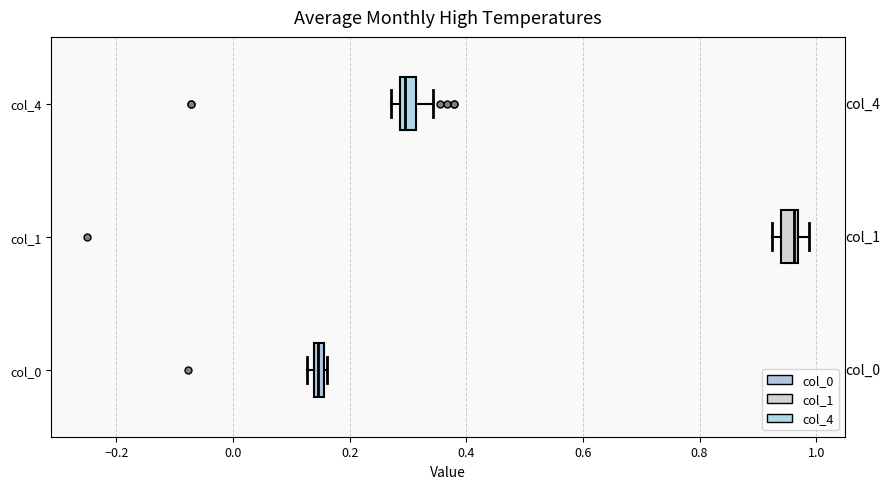

Which box's median line is the furthest to the left?

col_0